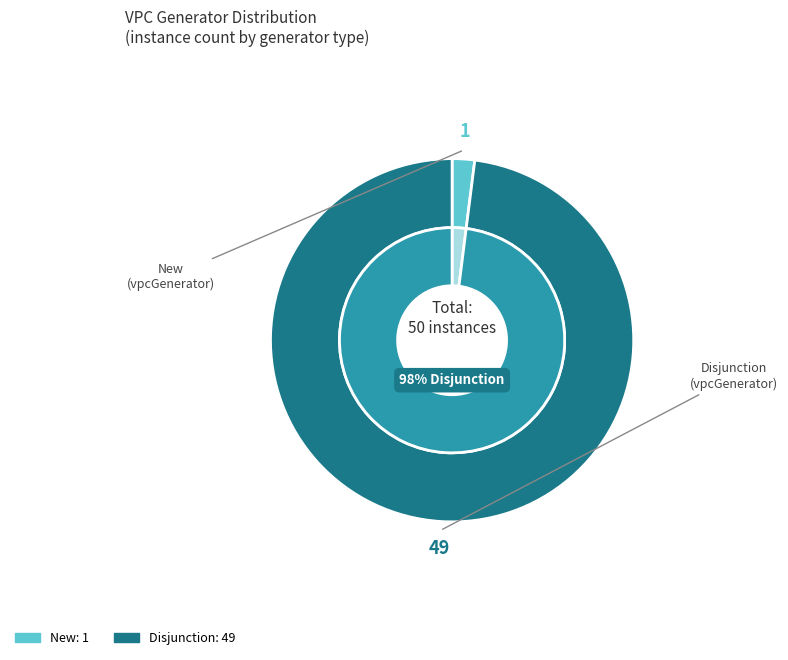

To the nearest percent, what portion does New represent?

2%